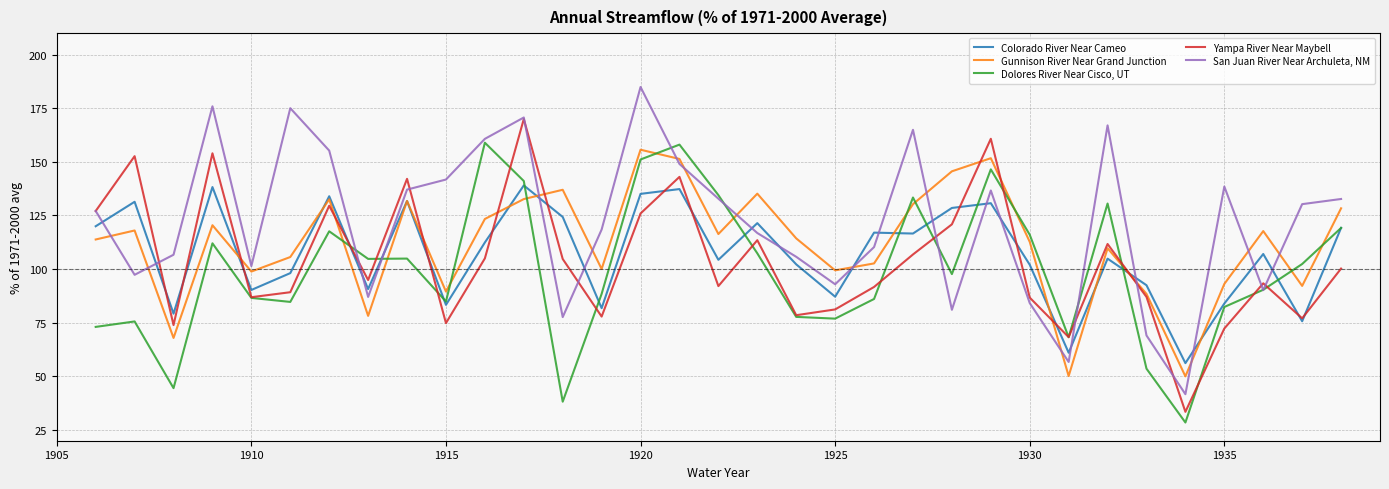

What is the minimum value shown in the chart?

28.5